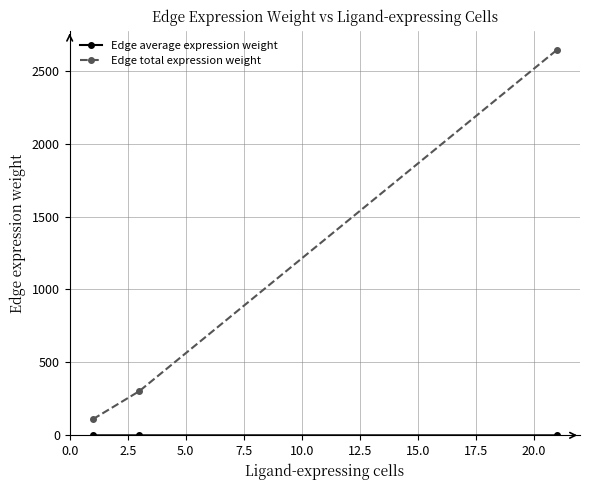

Which series has the largest total across all categories?

Edge total expression weight